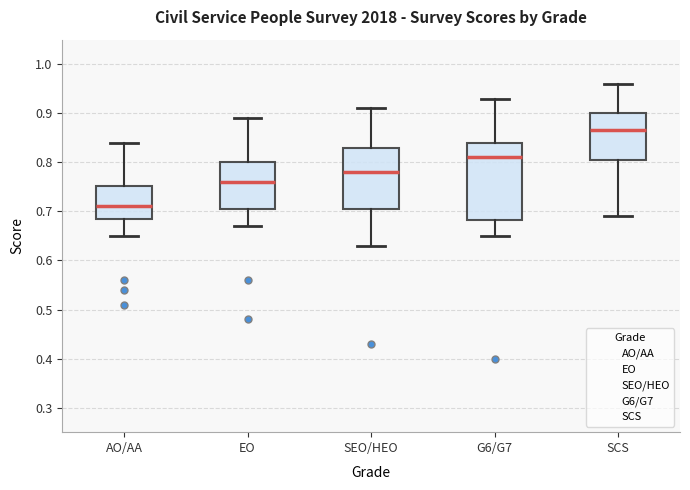

Reading left to right, read every box against the y-axis: the position of its median line, the range the box covers, and the ends of its whiskers. The values are not printed on the chart, so give them approximately, as read against the axis.

AO/AA: median 0.71, box 0.69 to 0.75, whiskers 0.65 to 0.84
EO: median 0.76, box 0.71 to 0.80, whiskers 0.67 to 0.89
SEO/HEO: median 0.78, box 0.71 to 0.83, whiskers 0.63 to 0.91
G6/G7: median 0.81, box 0.68 to 0.84, whiskers 0.65 to 0.93
SCS: median 0.87, box 0.81 to 0.90, whiskers 0.69 to 0.96